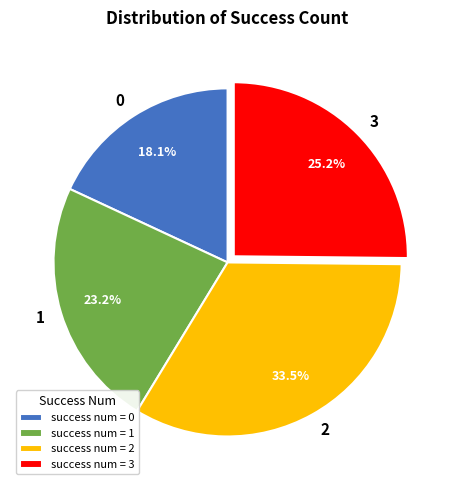

Approximately how many times larger is the value at 1 compared to 2?

0.7